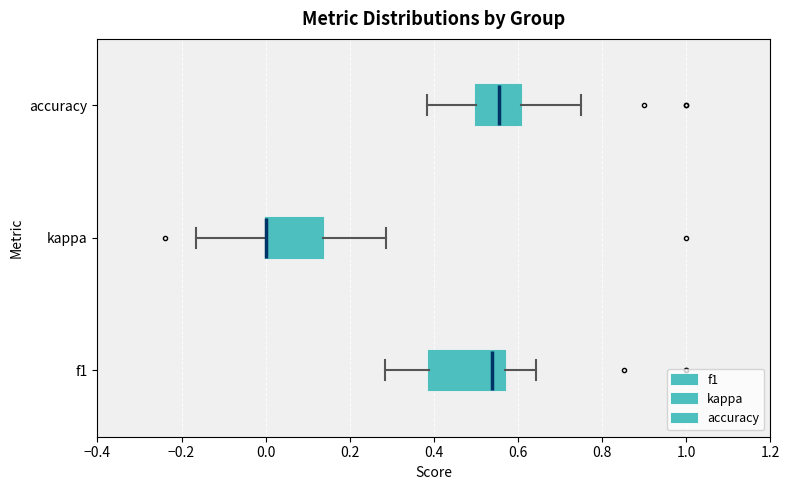

Which box is the widest, from its left edge to its right edge?

f1